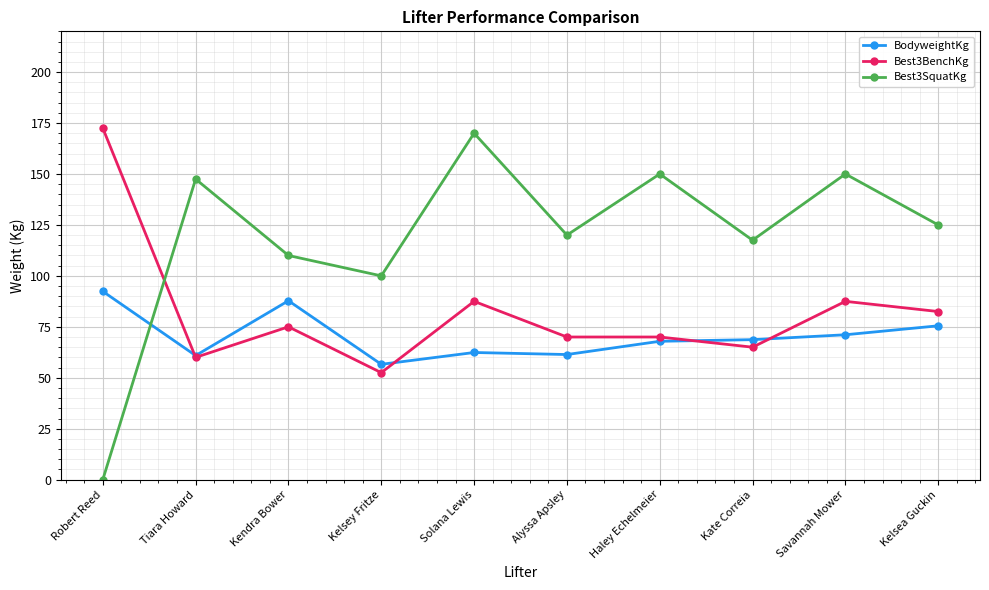

True or false: Best3BenchKg and BodyweightKg intersect in this chart.

True